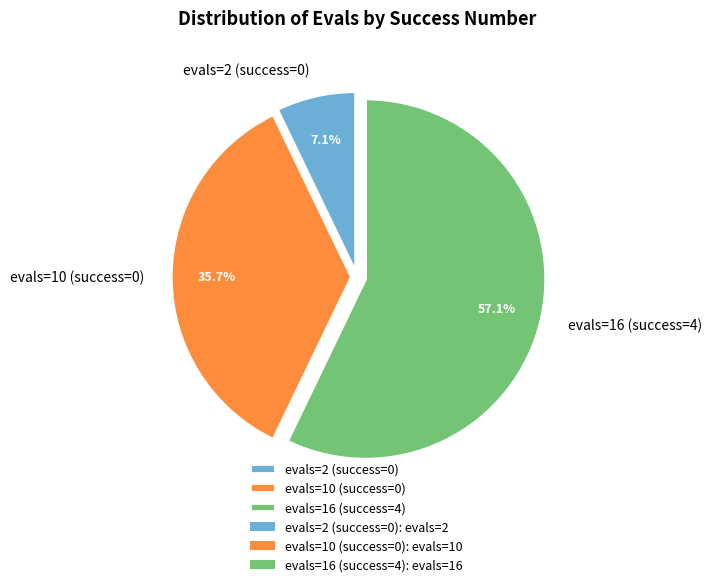

To the nearest percent, what portion does evals=16 (success=4) represent?

57%